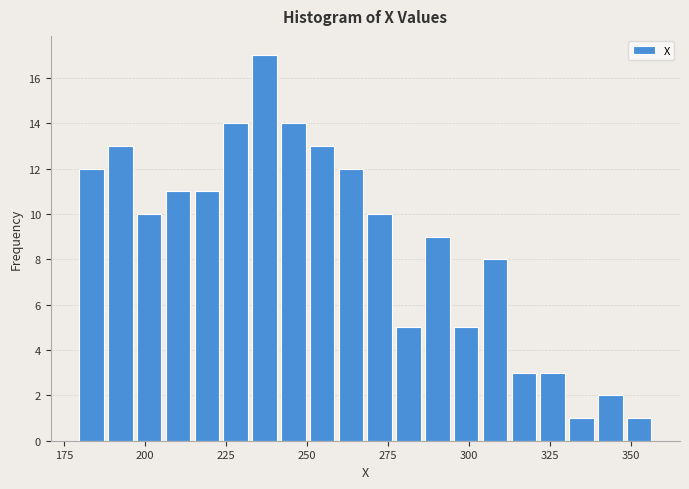

Read against the x-axis, roughly where is the centre of the tallest bar?

235